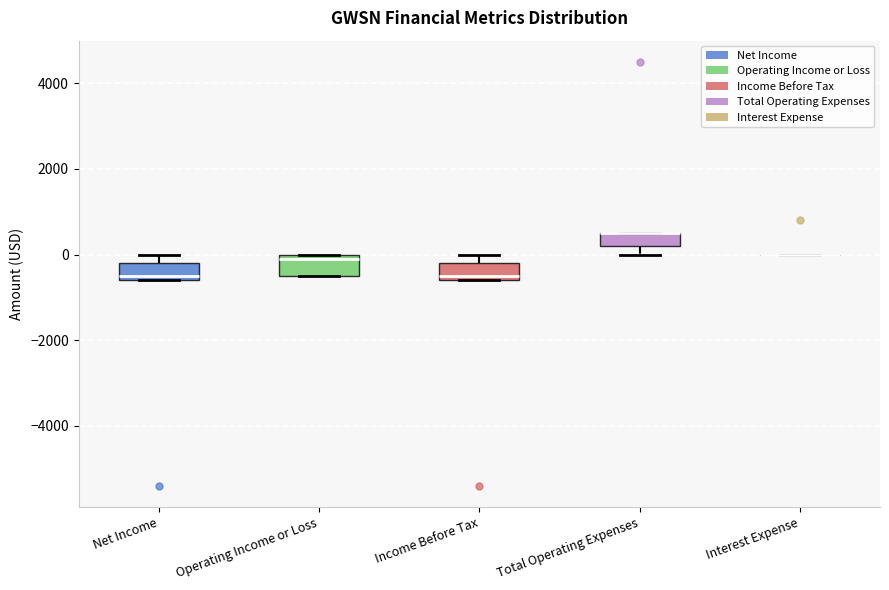

Reading left to right, transcribe this box plot: for each box, give where its median line is, the range the box spans, and where its two whiskers end, as read against the y-axis. The values are not printed on the chart, so give them approximately, as read against the axis.

Net Income: median -400, box -600 to -200, whiskers -600 to 0
Operating Income or Loss: median 0 (just below the box's upper edge), box -400 to 0, whiskers -400 to 0
Income Before Tax: median -400, box -600 to -200, whiskers -600 to 0
Total Operating Expenses: median 600 (drawn on the box's upper edge), box 200 to 600, whiskers 0 to 600
Interest Expense: box collapsed to a line at 0, whiskers 0 to 0